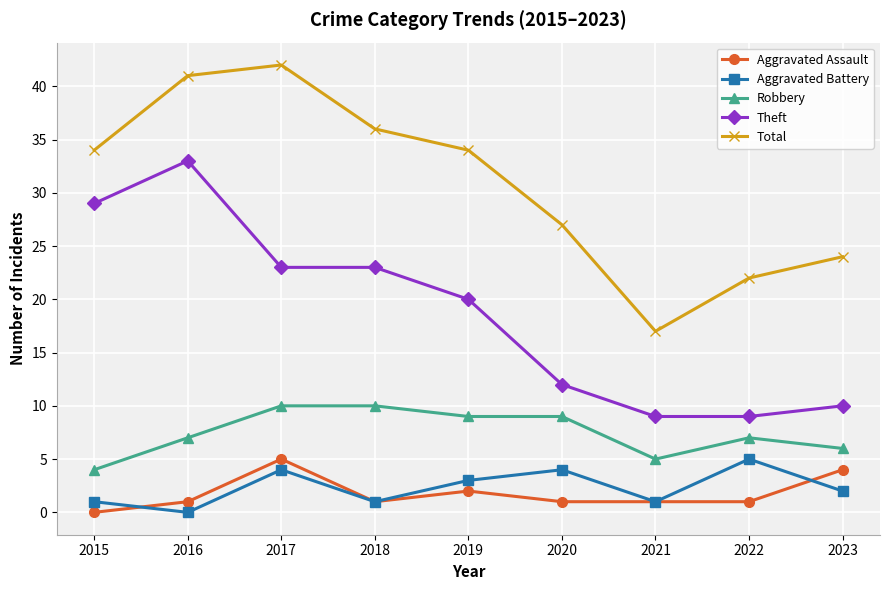

Is the value of Total at 2020 greater than the value of Aggravated Assault at 2021?

Yes